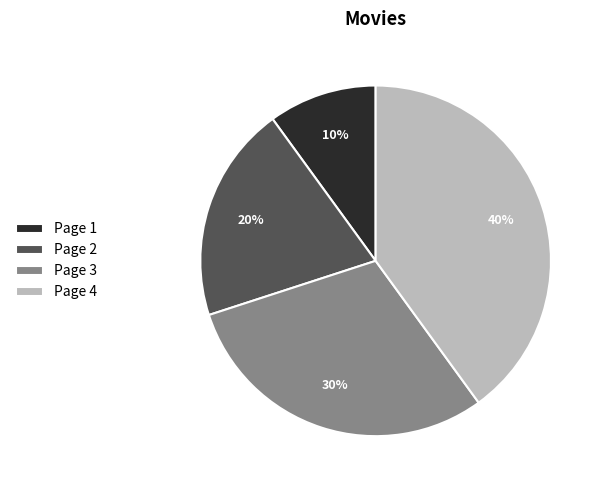

To the nearest percent, what is the difference between the largest and smallest slice percentages?

30%